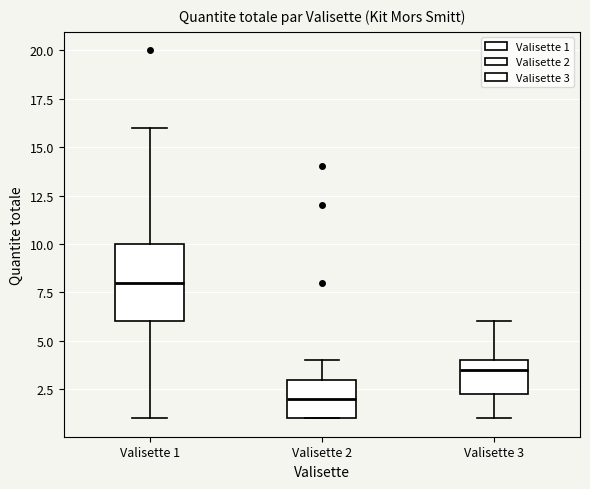

Which box is the tallest, from its lower edge to its upper edge?

Valisette 1